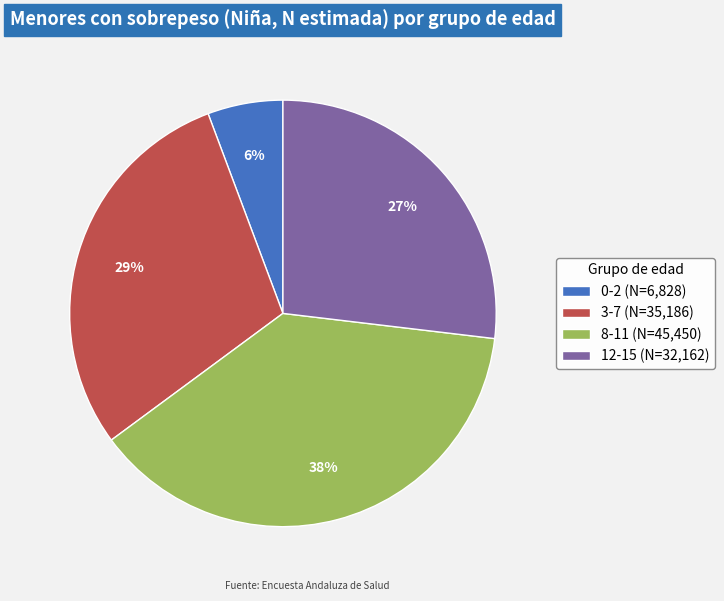

How many segments does this pie chart have?

4